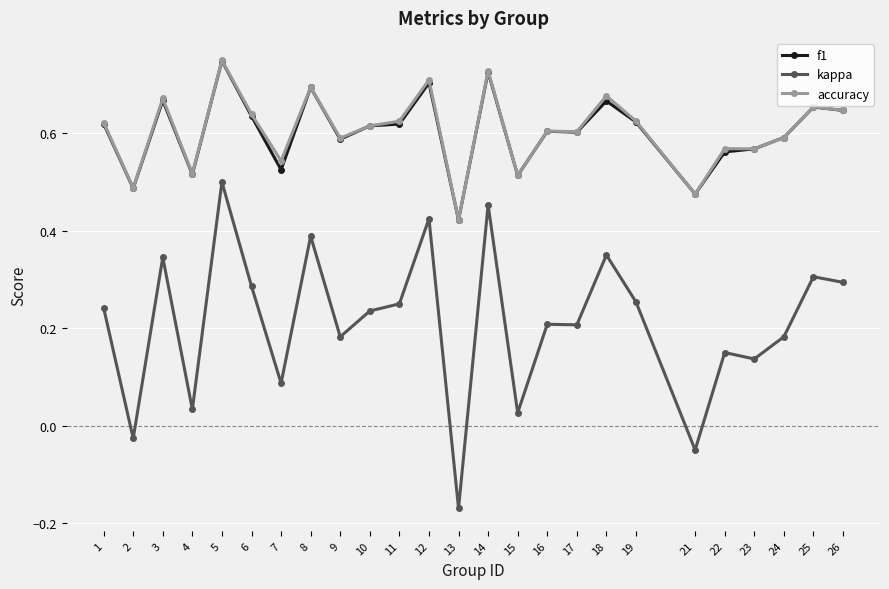

Does the chart display data point markers on the line(s)?

Yes